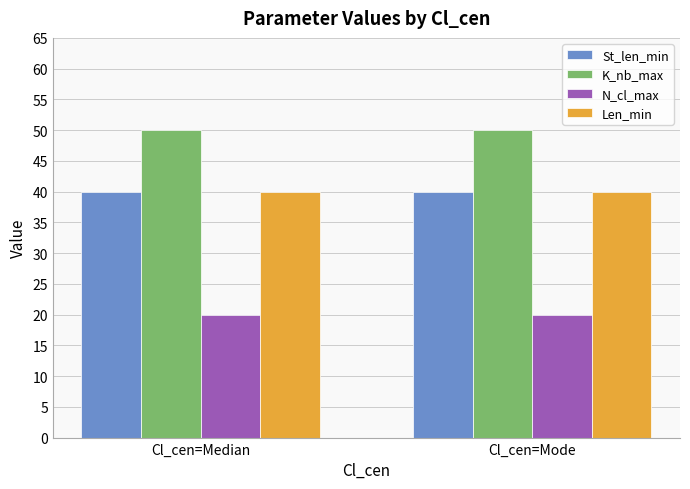

What is the total value across all series at Cl_cen=Median?

150